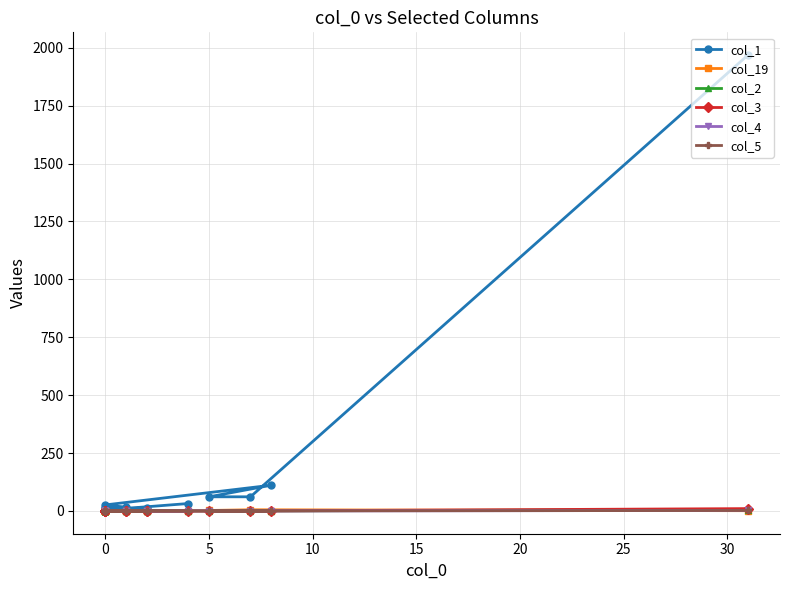

How many positive values does the col_2 series have?

1